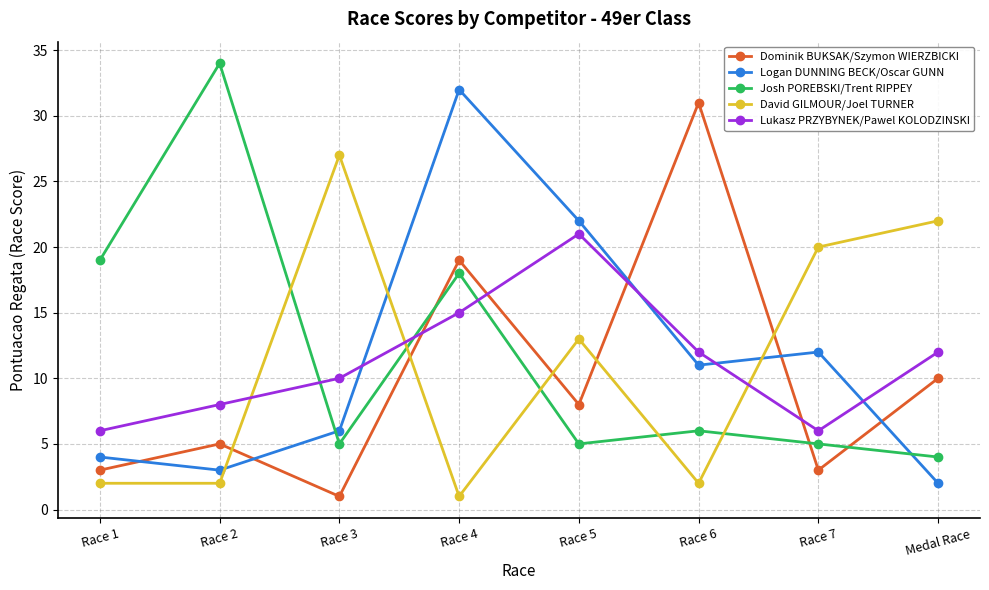

What is the sum of all Dominik BUKSAK/Szymon WIERZBICKI values?

80